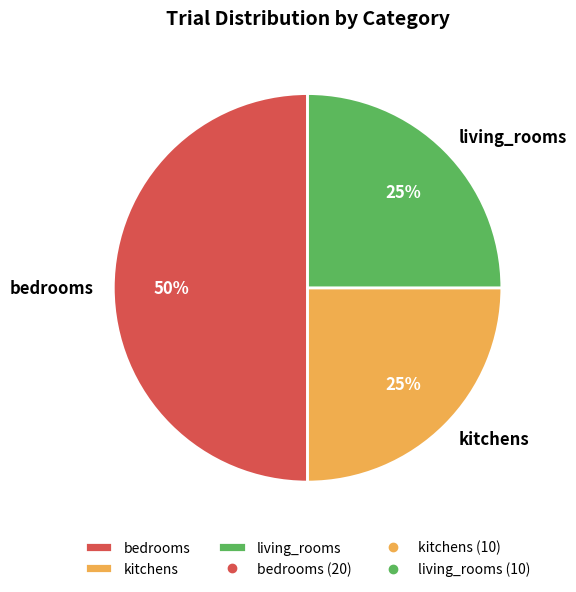

What is the largest slice in the pie chart?

bedrooms